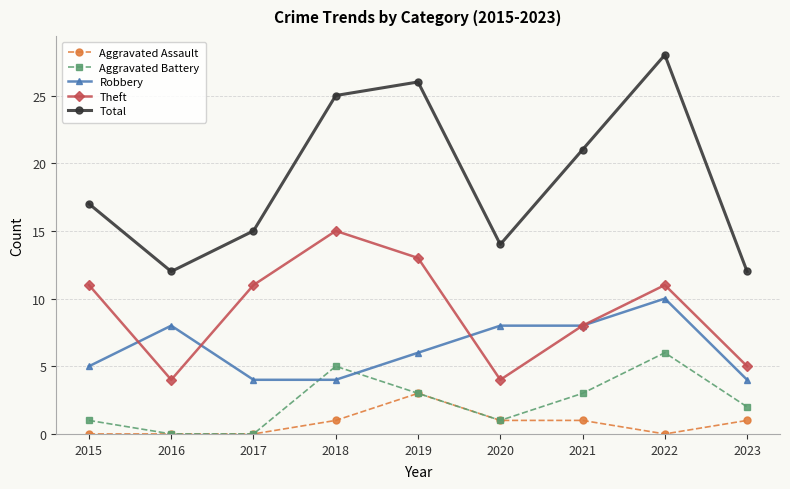

True or false: Total and Robbery intersect in this chart.

False